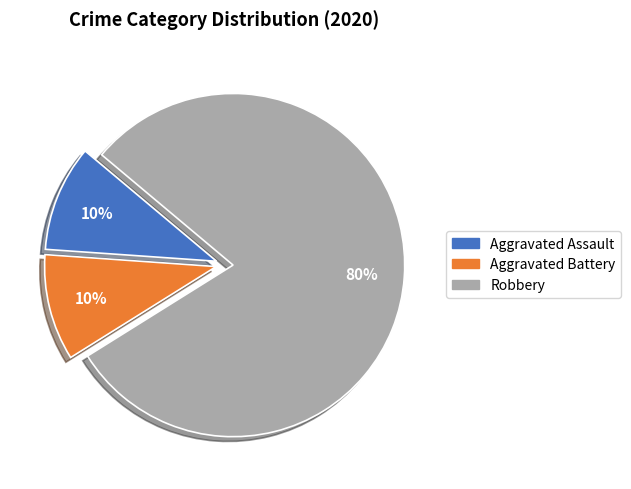

How many segments does this pie chart have?

3